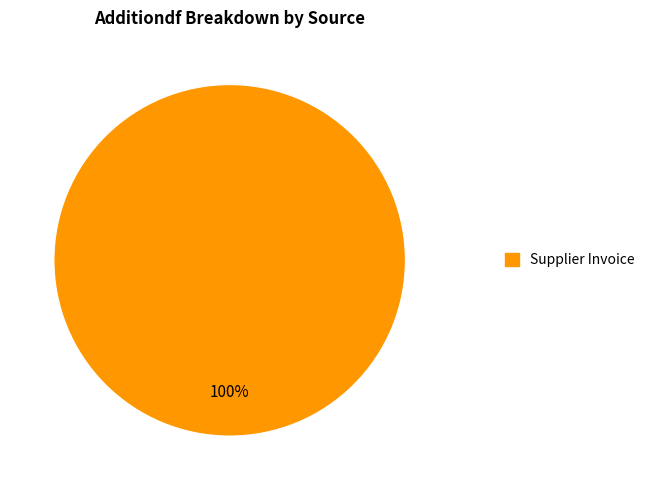

How many slices are in this pie chart?

1